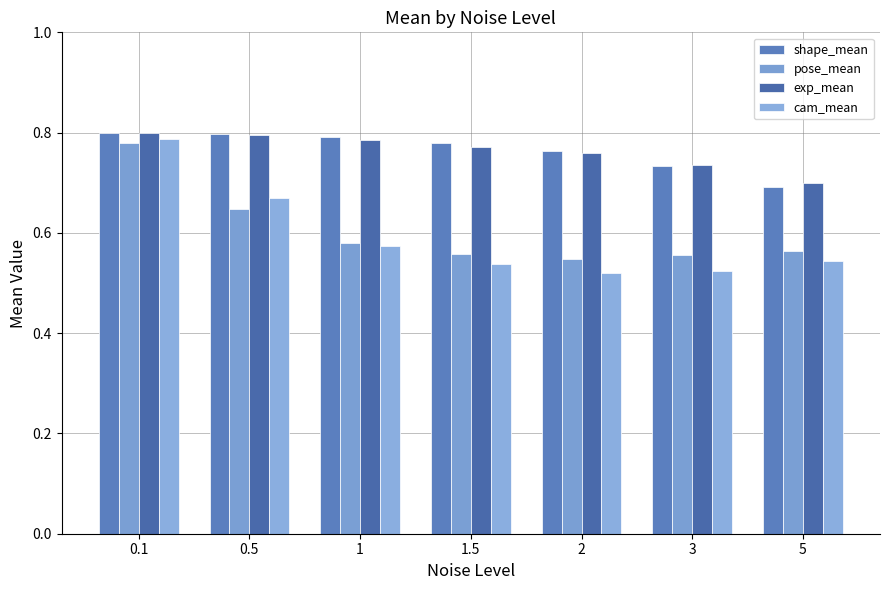

What is the smallest value displayed?

0.5